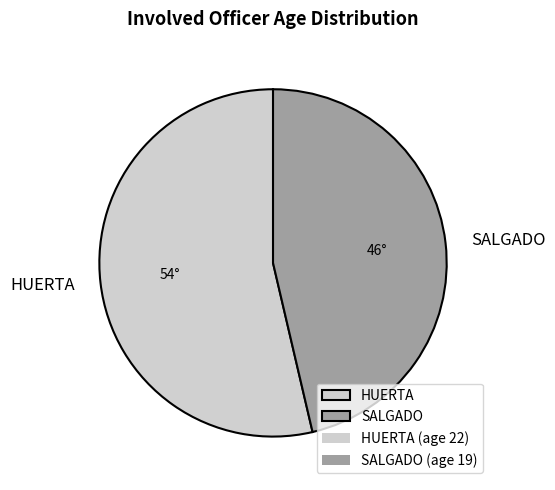

Between SALGADO and HUERTA, which is larger?

HUERTA